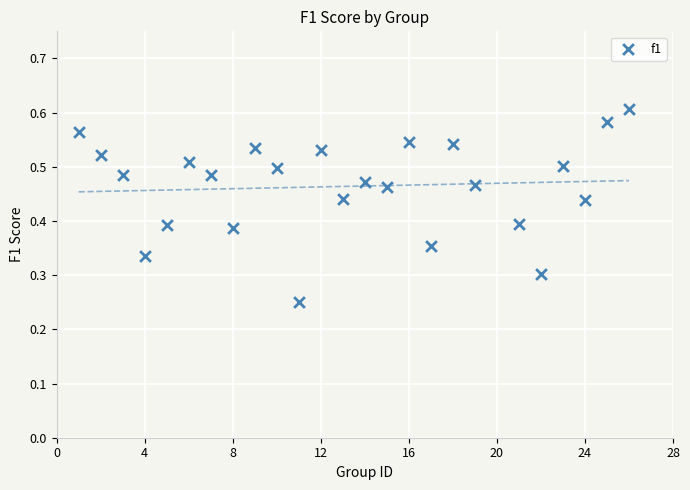

How many points are shown in the scatter plot?

25